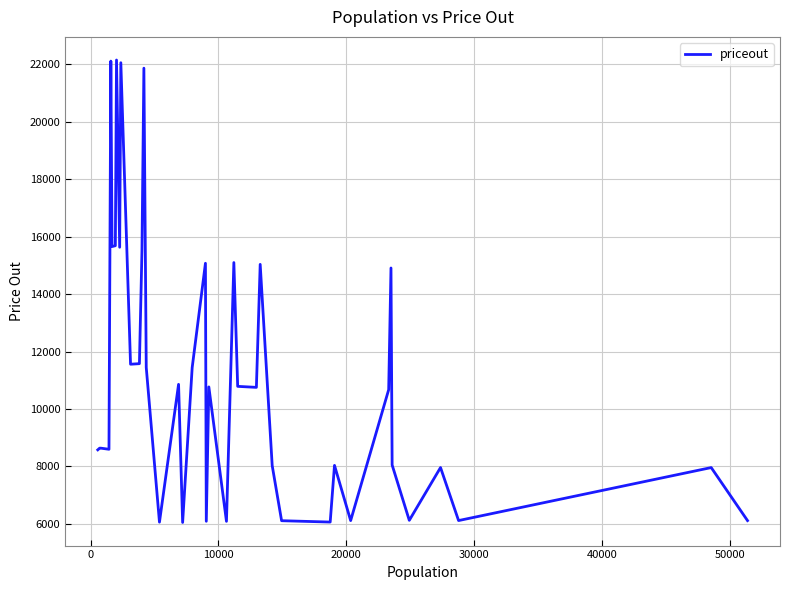

Count the number of categories in the chart.

40